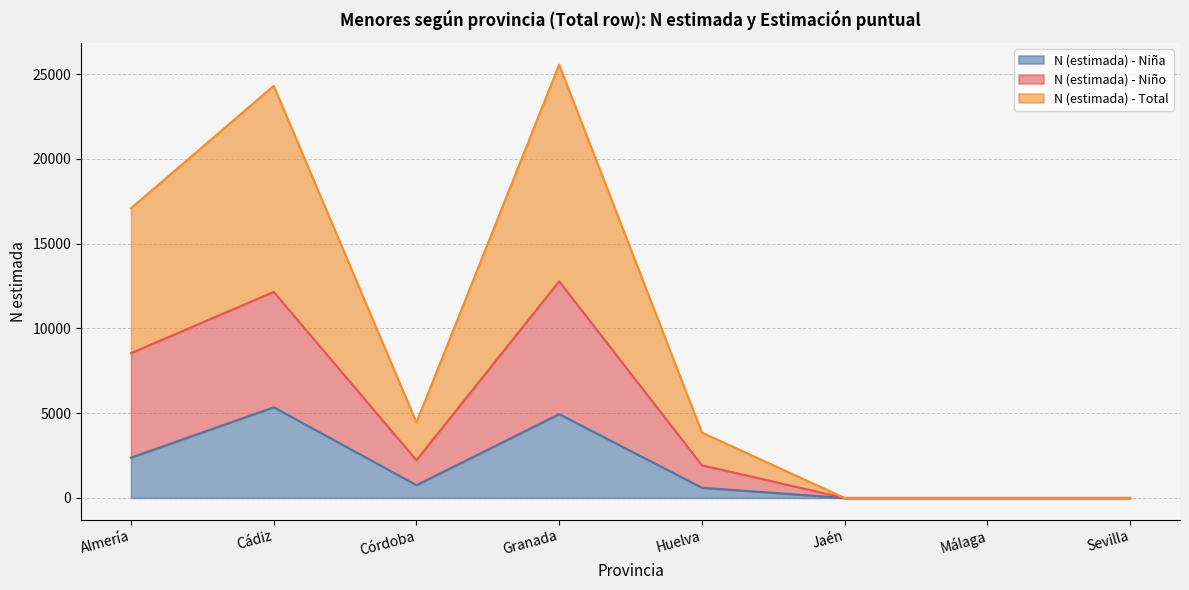

True or false: N (estimada) - Niña has a value of 0 at Jaén.

True